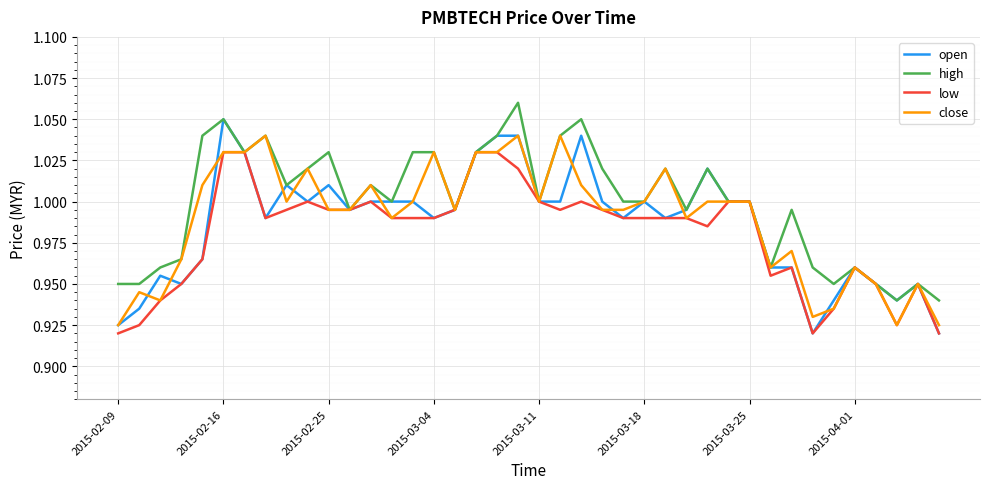

Which series has the widest spread of values?

open